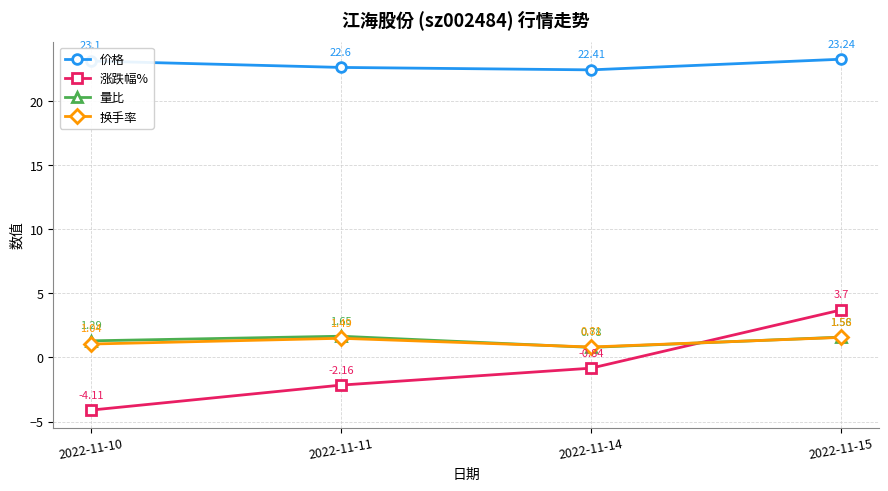

The 价格 series shows 23.2 at 2022-11-15. True or false?

True